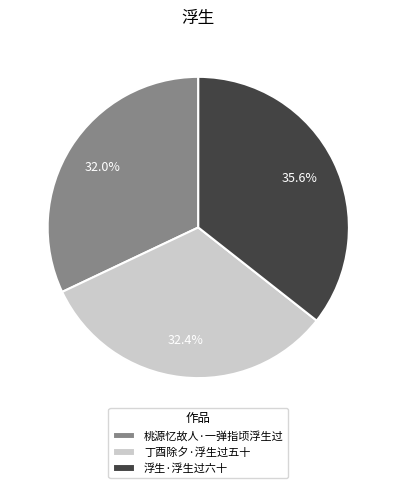

What percentage is the 桃源忆故人·一弹指顷浮生过 slice, to the nearest percent?

32%